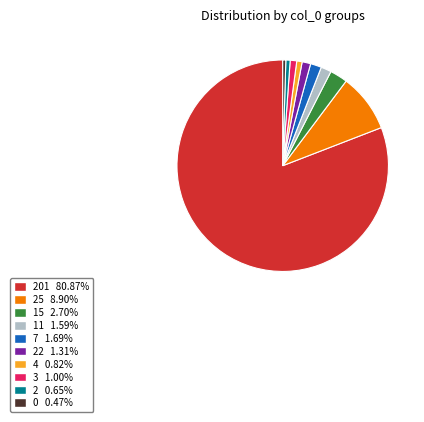

Is there a majority slice in this chart?

Yes